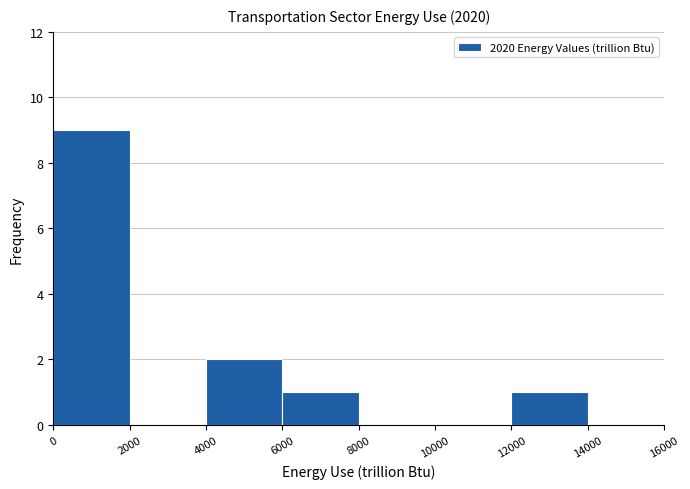

Reading left to right, transcribe this chart: for each bar, give the range it covers on the x-axis and its height. The values are not printed on the chart, so give them approximately, as read against the axis.

0 to 2000: 9
2000 to 4000: 0
4000 to 6000: 2
6000 to 8000: 1
8000 to 10000: 0
10000 to 12000: 0
12000 to 14000: 1
14000 to 16000: 0